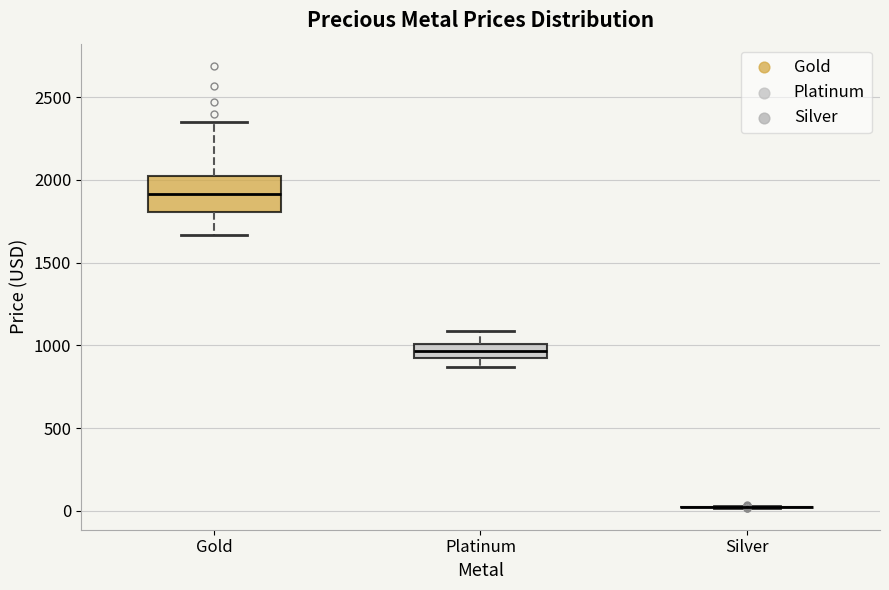

Where does the lower whisker of the box for Platinum end on the y-axis? The values are not printed on the chart, so give them approximately, as read against the axis.

850